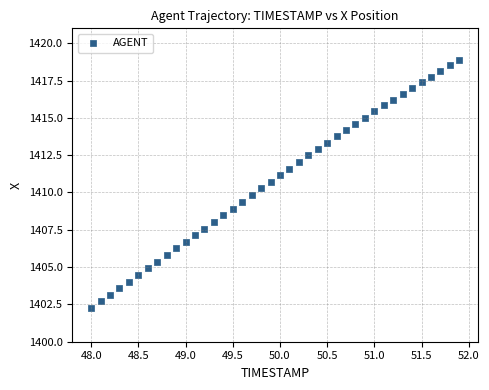

What is the range of Y values (max minus min)?

16.6